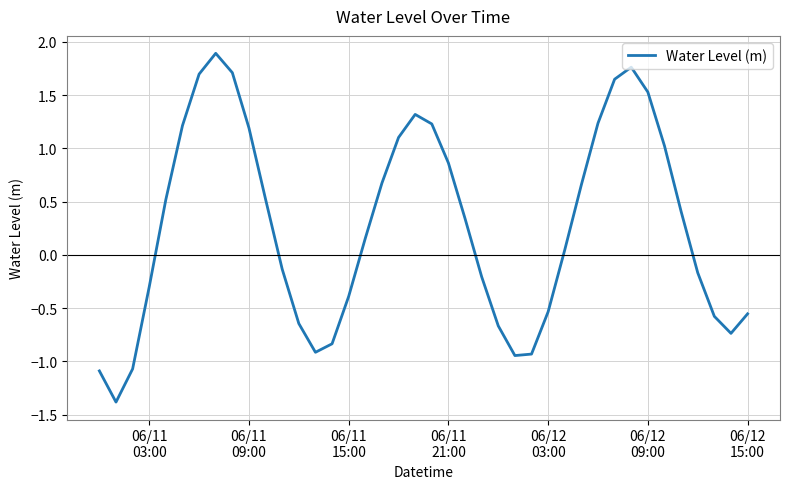

How many lines are shown in the chart?

1